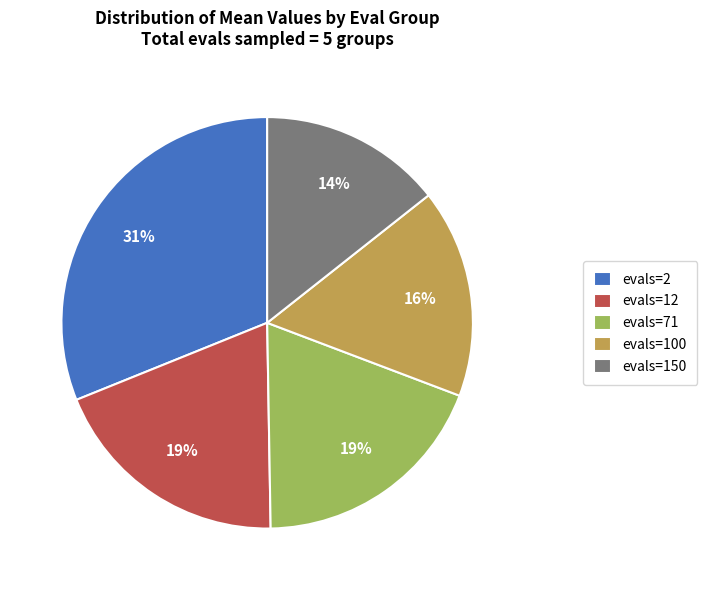

To the nearest percent, what is the difference between the evals=2 and evals=100 slice percentages?

15%